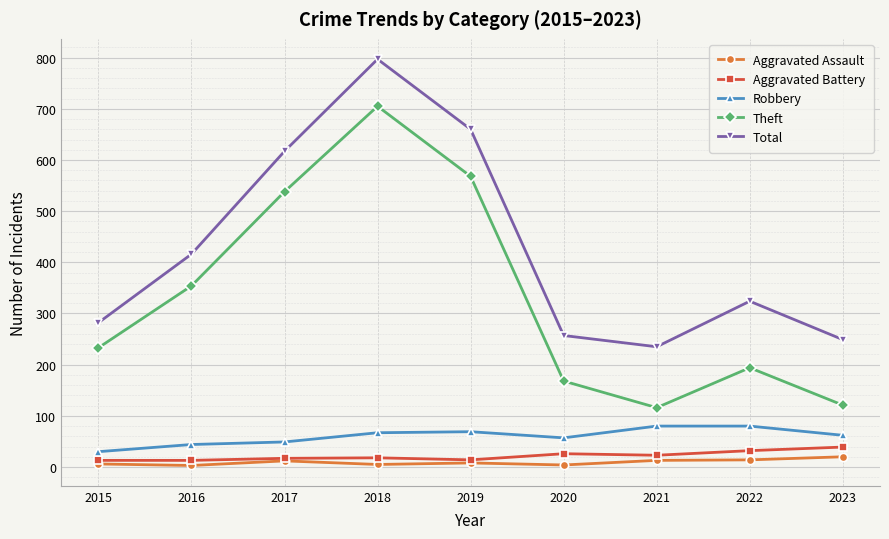

What is the maximum value shown in the chart?

797